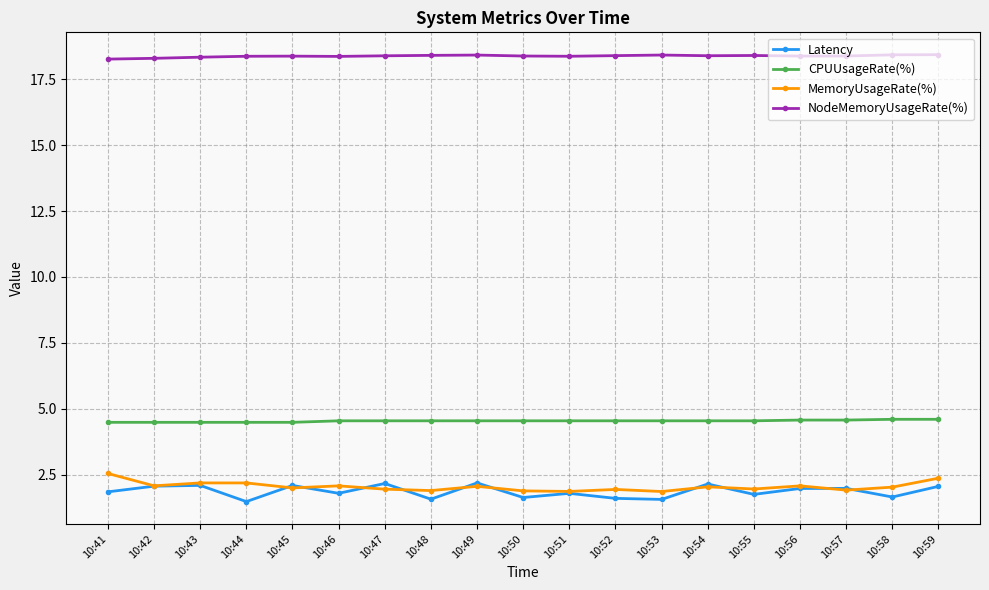

What is the sum of all Latency values?

35.4